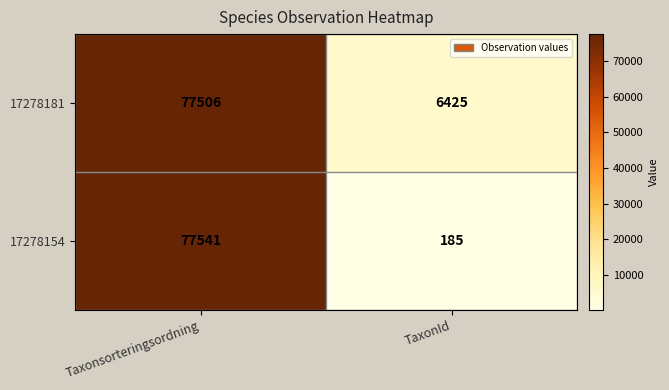

What is the sum of the 17278154 values at Taxonsorteringsordning and TaxonId?

77726